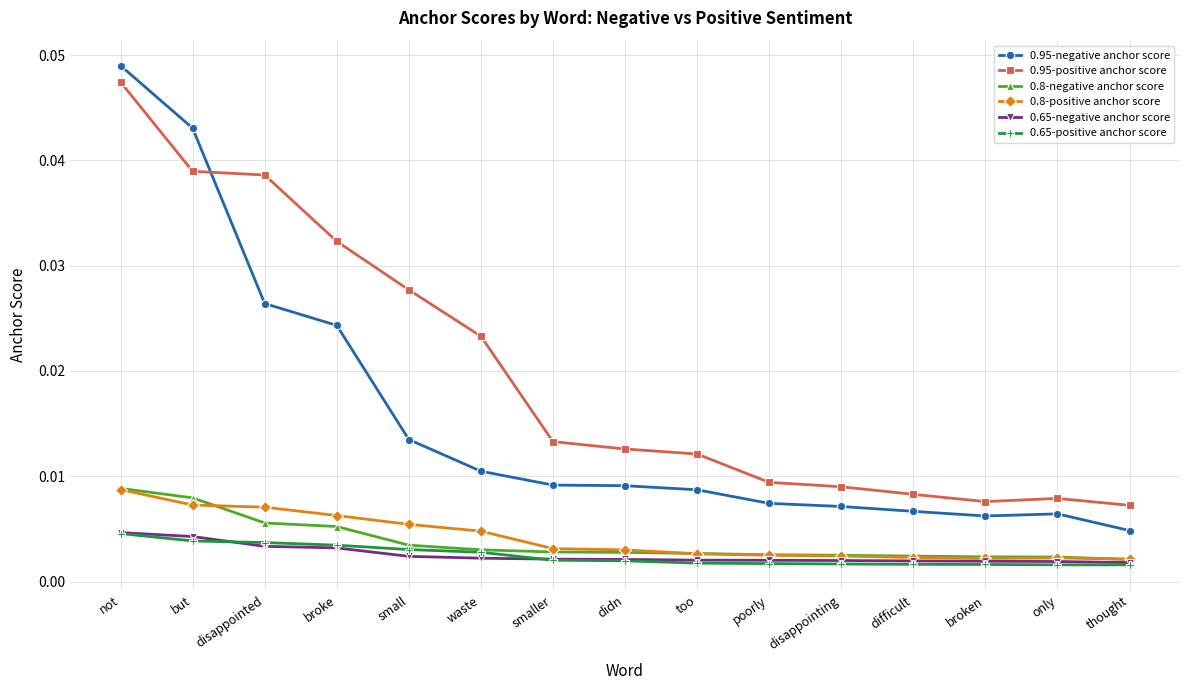

Which series has the largest range (max minus min)?

0.95-negative anchor score